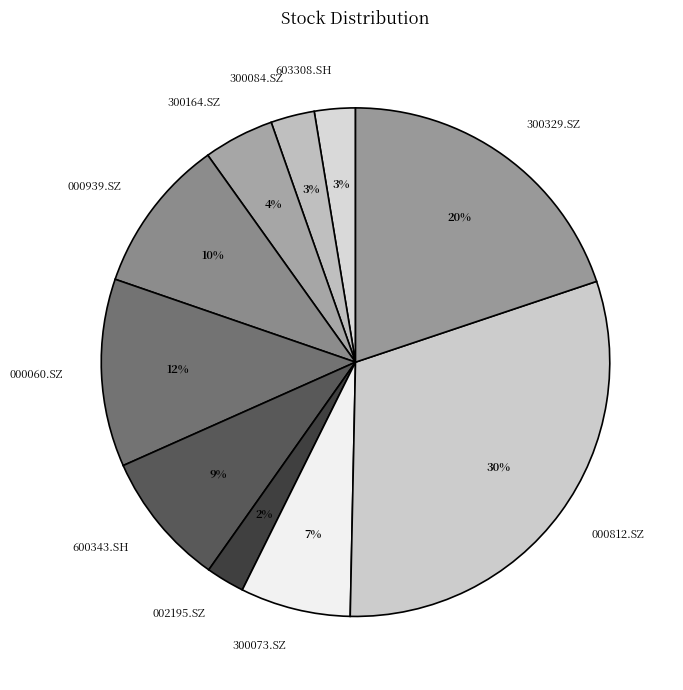

Do 000812.SZ and 300164.SZ together represent more than half of the pie?

No